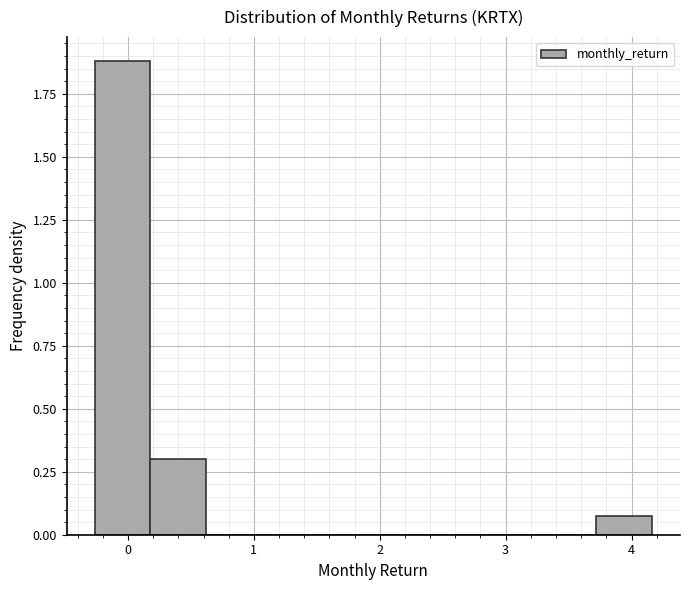

Reading left to right, transcribe this chart: for each bar, give the range it covers on the x-axis and its height. Neither the bar edges nor the heights are printed on the chart, so give them approximately, as read against the axes.

-0.3 to 0.2: 1.9
0.2 to 0.6: 0.3
0.6 to 1.1: 0
1.1 to 1.5: 0
1.5 to 1.9: 0
1.9 to 2.4: 0
2.4 to 2.8: 0
2.8 to 3.3: 0
3.3 to 3.7: 0
3.7 to 4.2: 0.1